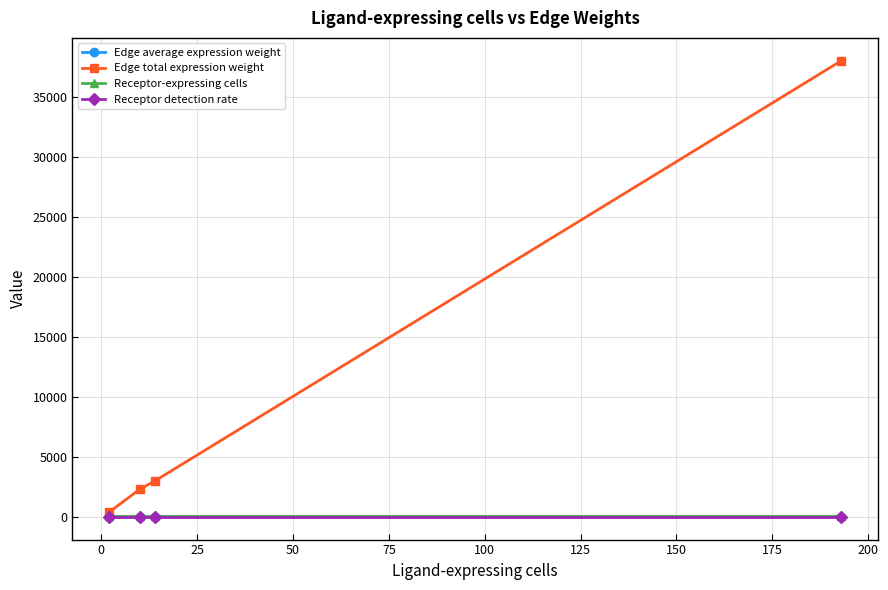

True or false: Edge total expression weight and Receptor detection rate intersect in this chart.

False